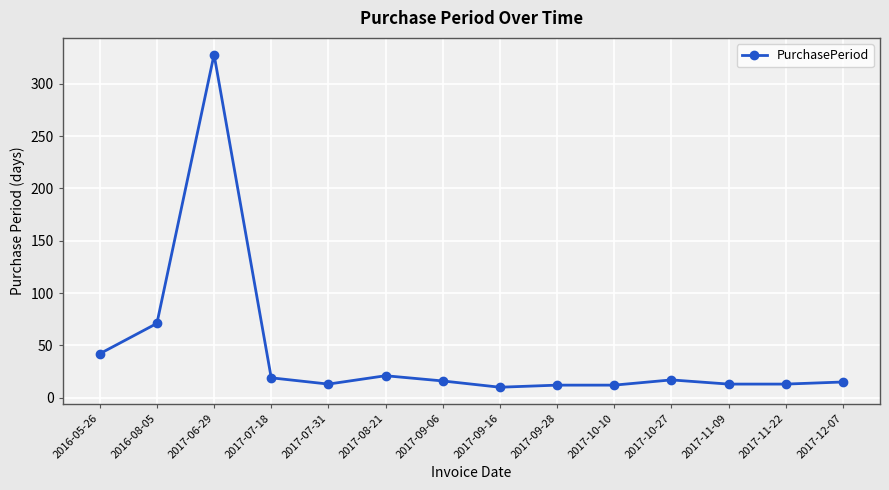

What is the label of the 5th point from the right?

2017-10-10